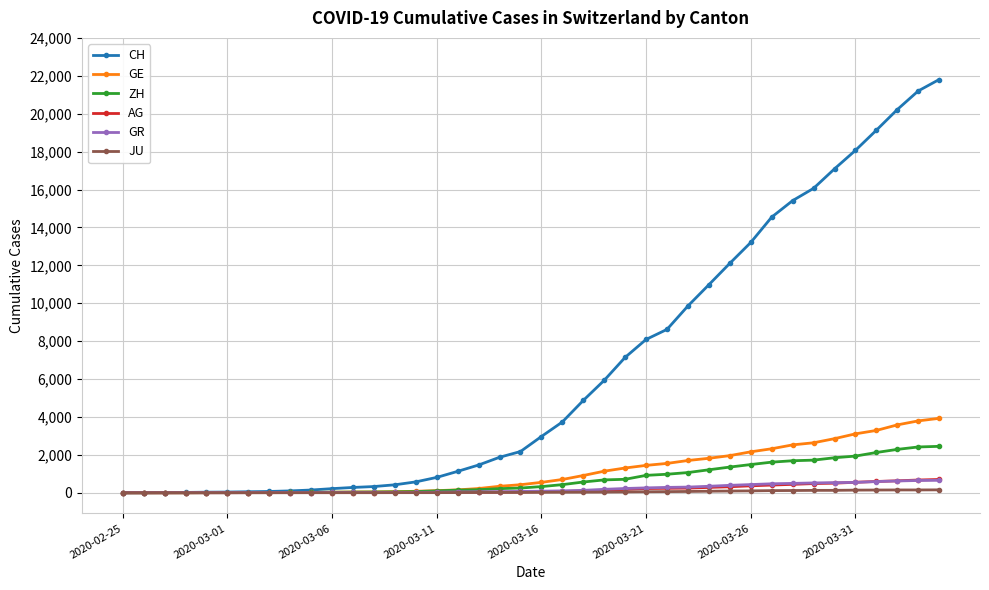

Which series has the largest total across all categories?

CH